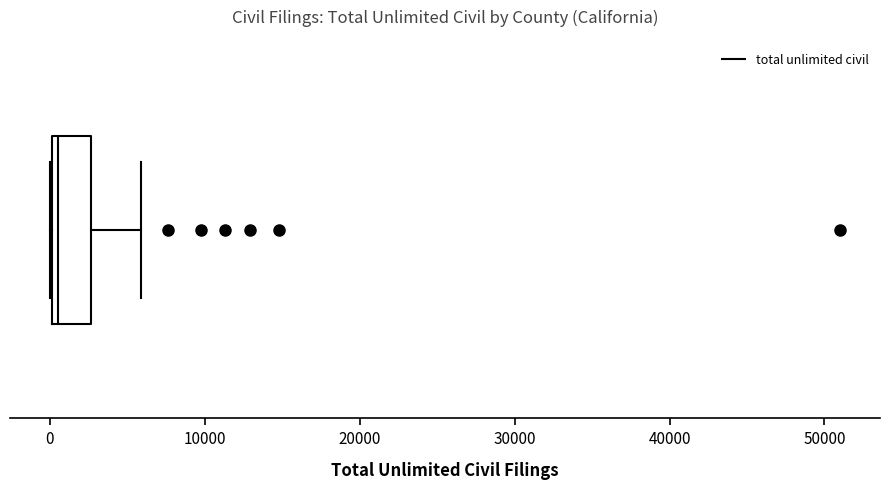

Read this box plot against the x-axis: the position of the median line, the range covered by the box, and the ends of both whiskers. The values are not printed on the chart, so give them approximately, as read against the axis.

median 1000, box 0 to 3000, whiskers 0 to 6000